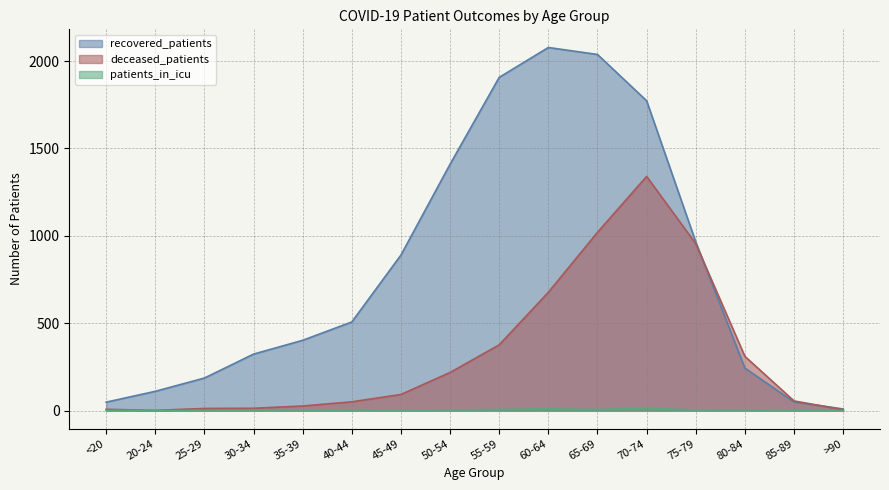

At 85-89, list the series in order from smallest to largest.

patients_in_icu, recovered_patients, deceased_patients